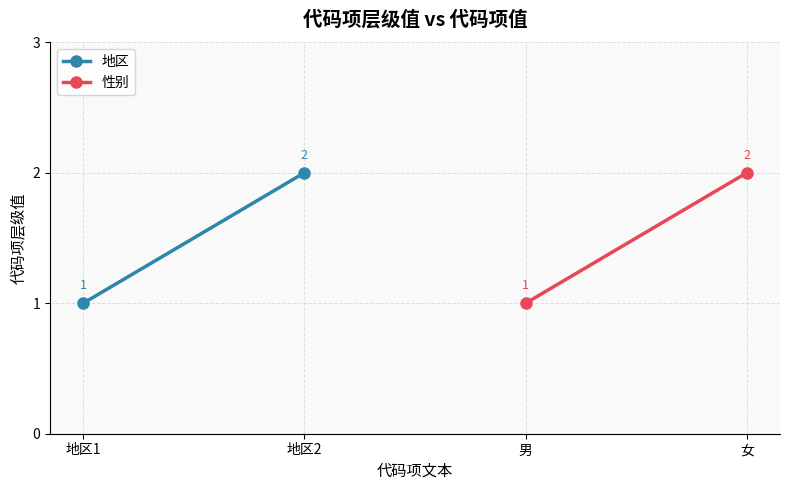

At which category is the sum across all series the highest?

地区2